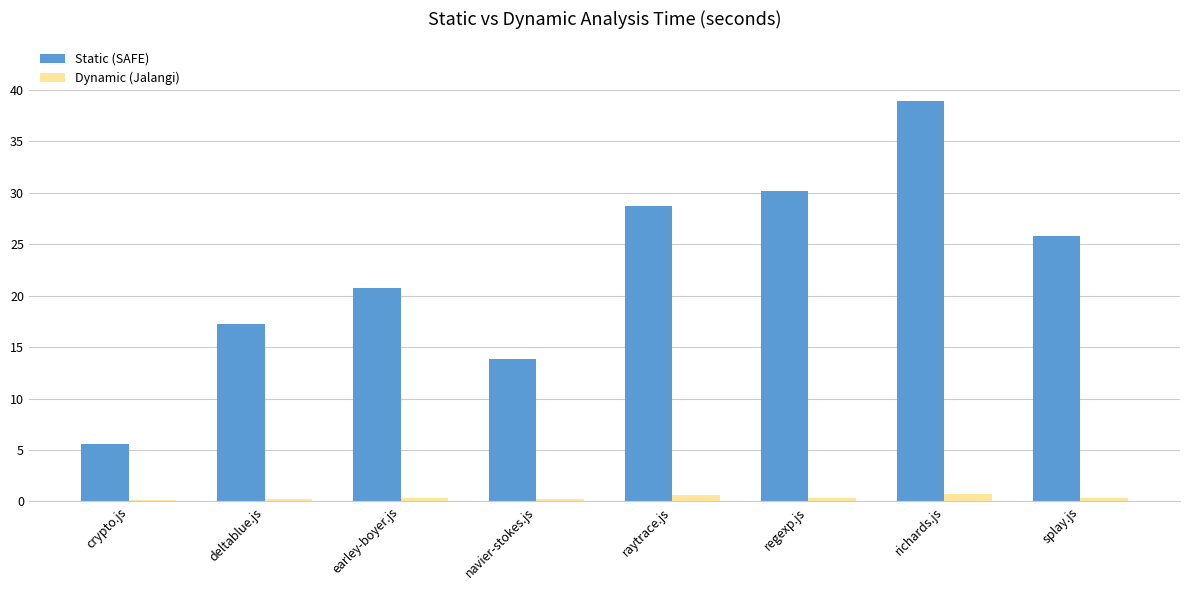

Which series has the largest total across all categories?

Static (SAFE)